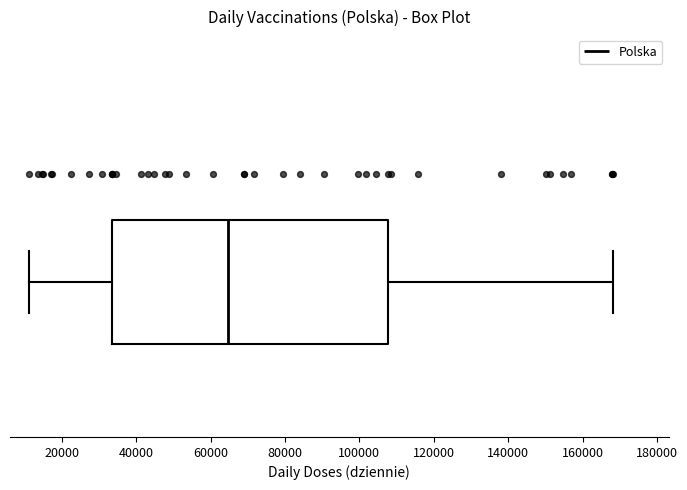

Transcribe this box plot: give where the median line is, the range the box spans, and where the two whiskers end, as read against the x-axis. The values are not printed on the chart, so give them approximately, as read against the axis.

median 64000, box 34000 to 108000, whiskers 12000 to 168000